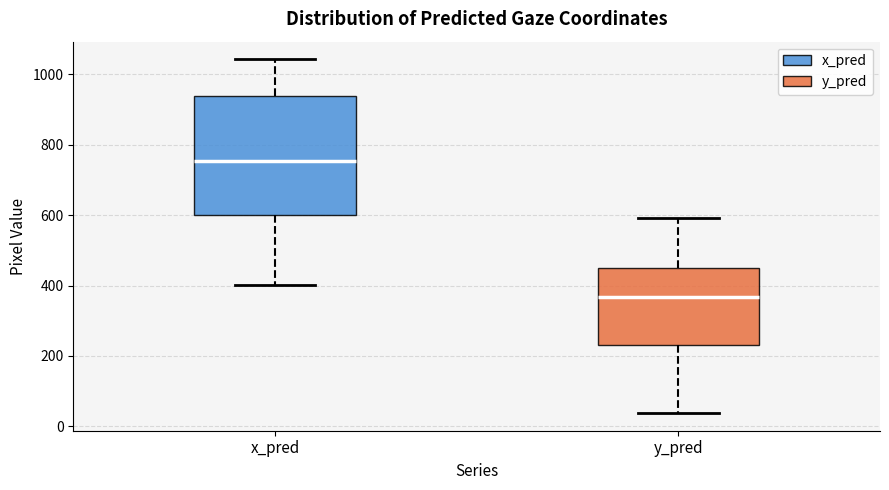

Which box is the tallest, from its lower edge to its upper edge?

x_pred